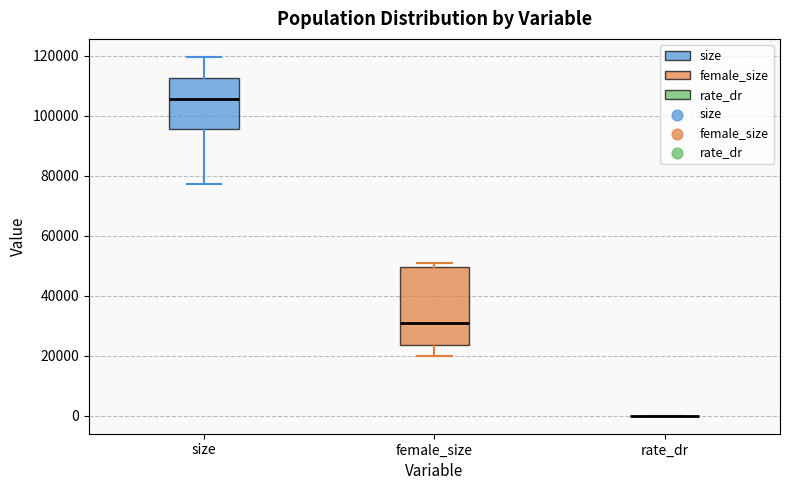

Reading left to right, read every box against the y-axis: the position of its median line, the range the box covers, and the ends of its whiskers. The values are not printed on the chart, so give them approximately, as read against the axis.

size: median 106000, box 96000 to 112000, whiskers 78000 to 120000
female_size: median 30000, box 24000 to 50000, whiskers 20000 to 50000 (just above the box's upper edge)
rate_dr: box collapsed to a line at 0, whiskers 0 to 0